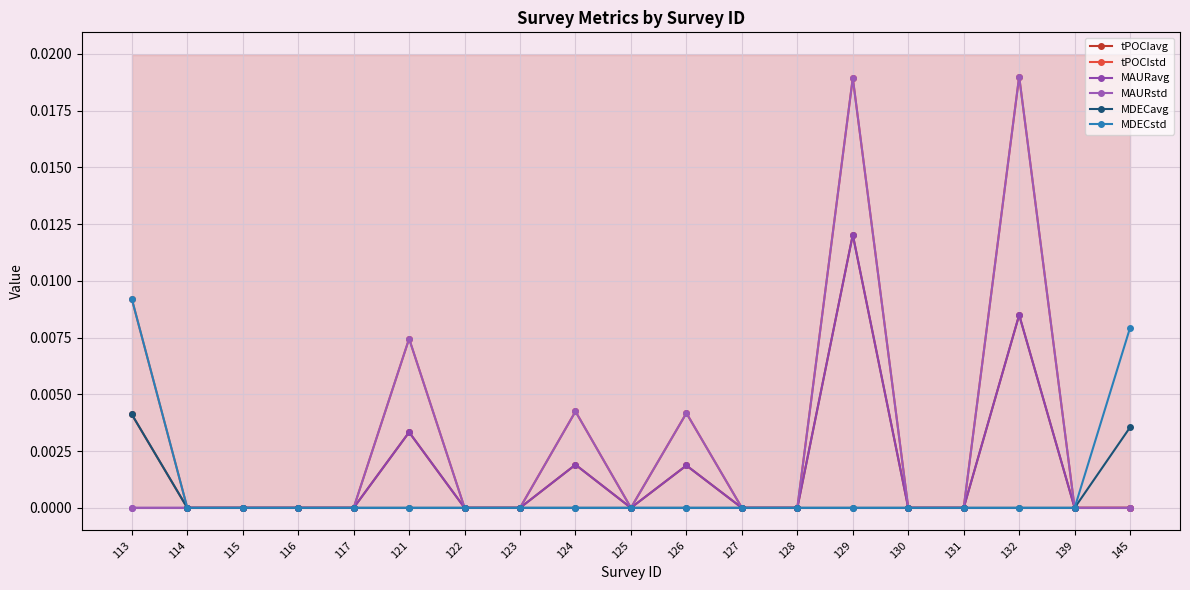

How many tPOCIstd values are between 0 and 1?

19